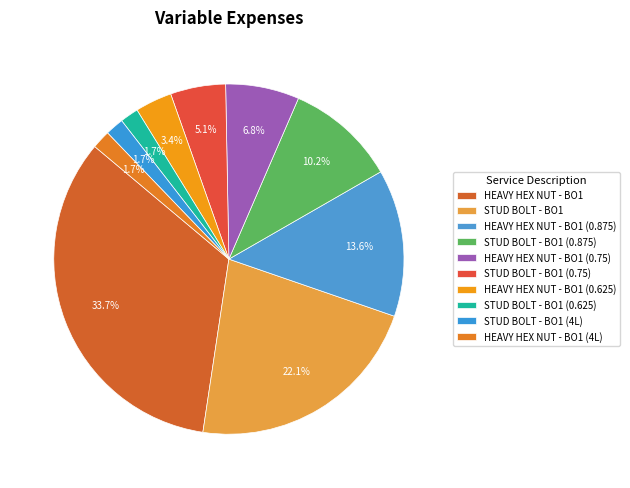

Approximately how many times larger is the value at HEAVY HEX NUT - BO1 (0.875) compared to HEAVY HEX NUT - BO1 (0.625)?

4.0